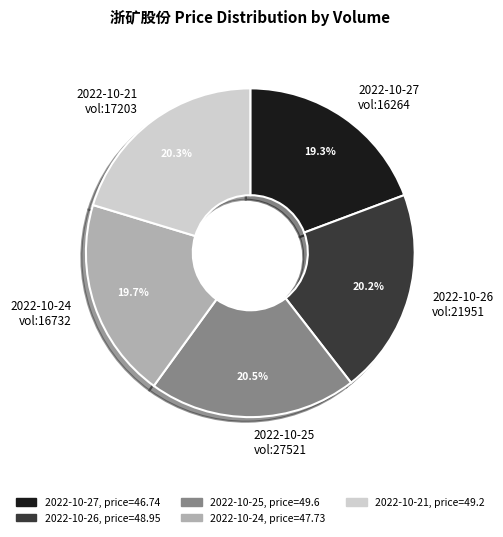

Is there a majority slice in this chart?

No